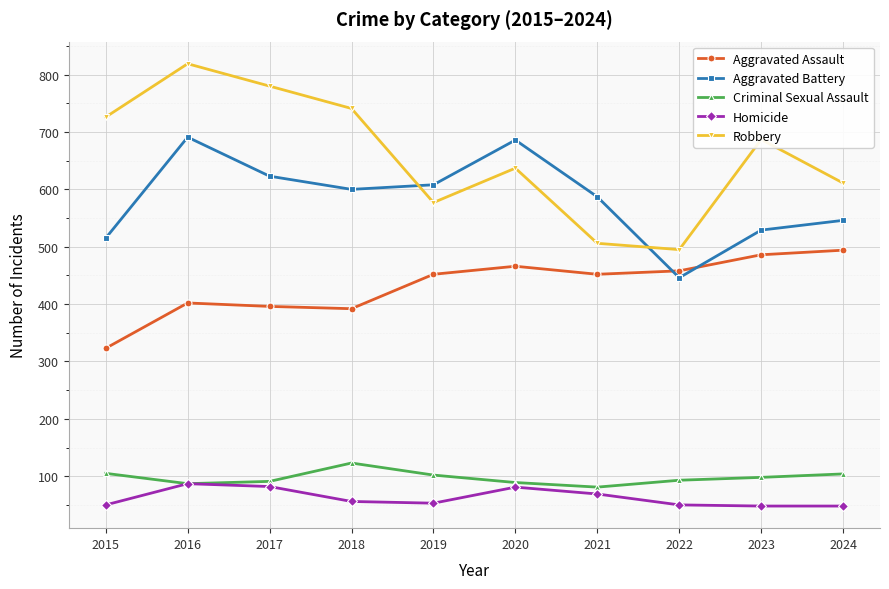

True or false: Robbery and Homicide cross at least once.

False